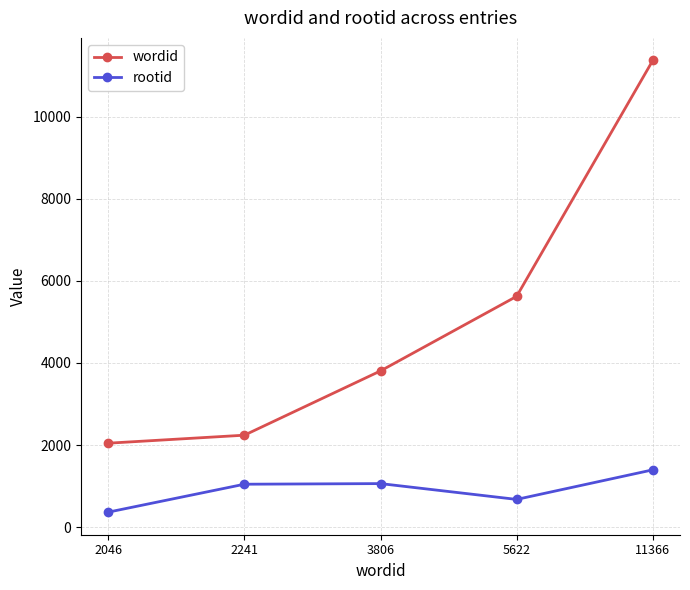

What is the difference between the rootid values at 2241 and 2046?

680